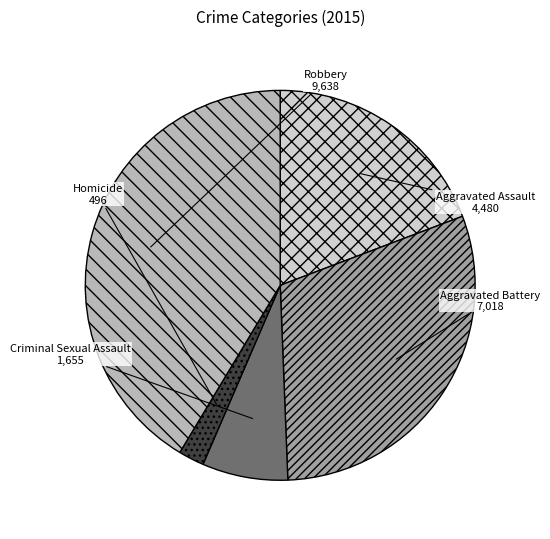

Do Aggravated Battery and Robbery together represent more than half of the pie?

Yes